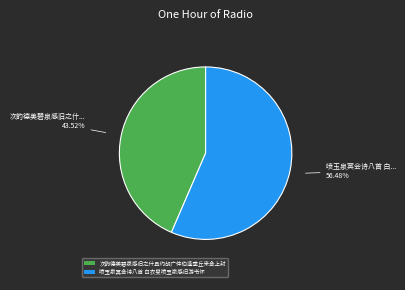

To the nearest percent, what is the difference between the largest and smallest slice percentages?

13%